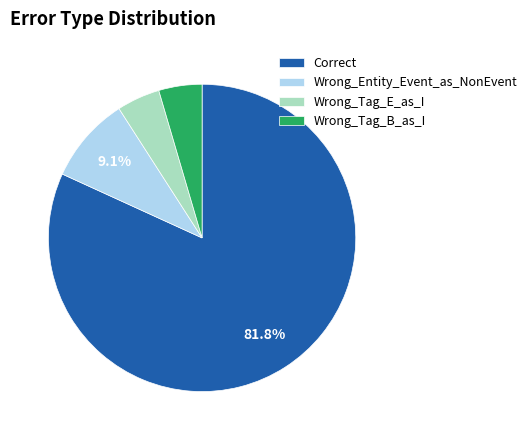

What is the largest slice in the pie chart?

Correct